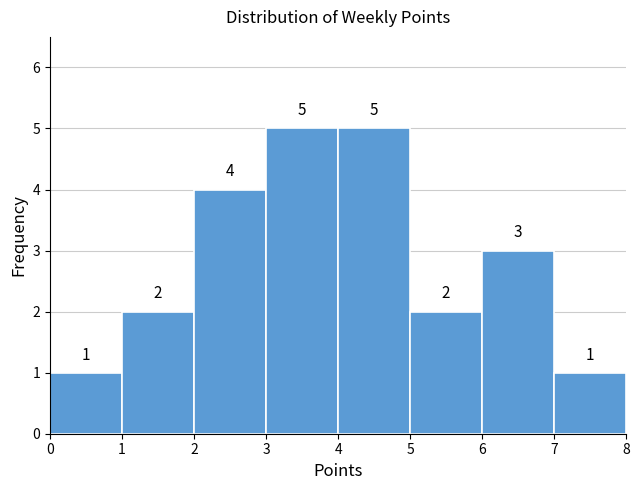

Reading left to right, transcribe this chart: for each bar, give the range it covers on the x-axis and its height.

0 to 1: 1
1 to 2: 2
2 to 3: 4
3 to 4: 5
4 to 5: 5
5 to 6: 2
6 to 7: 3
7 to 8: 1